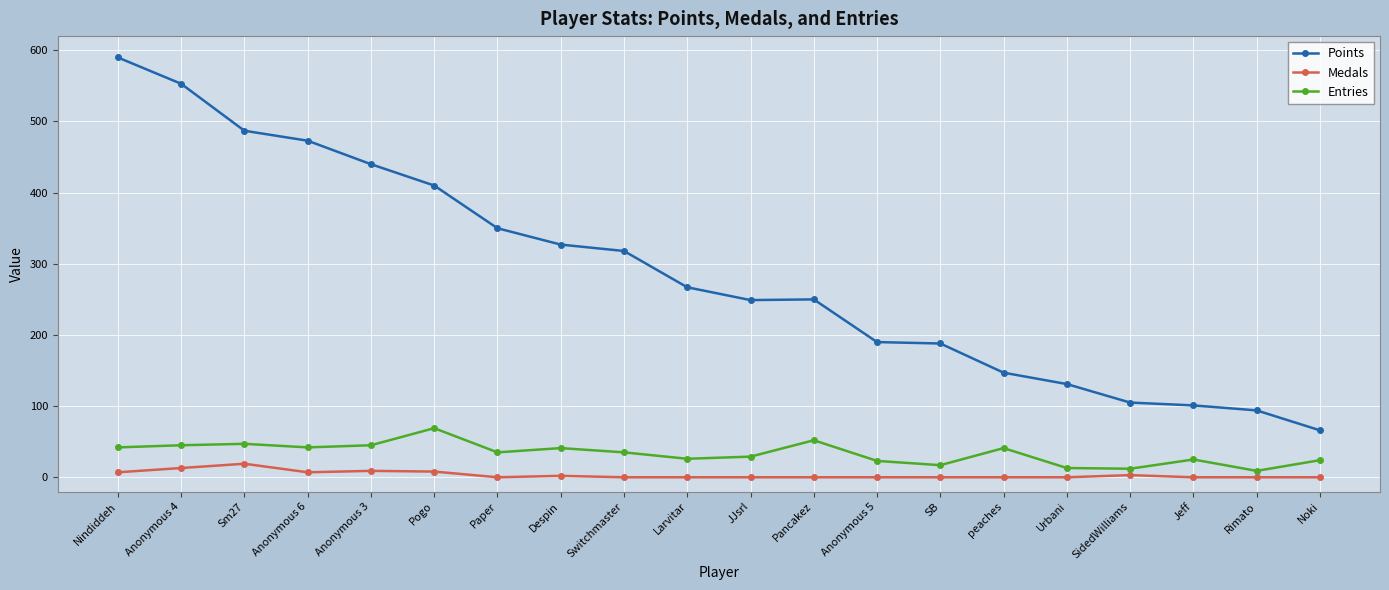

Read the Points value at Larvitar.

267